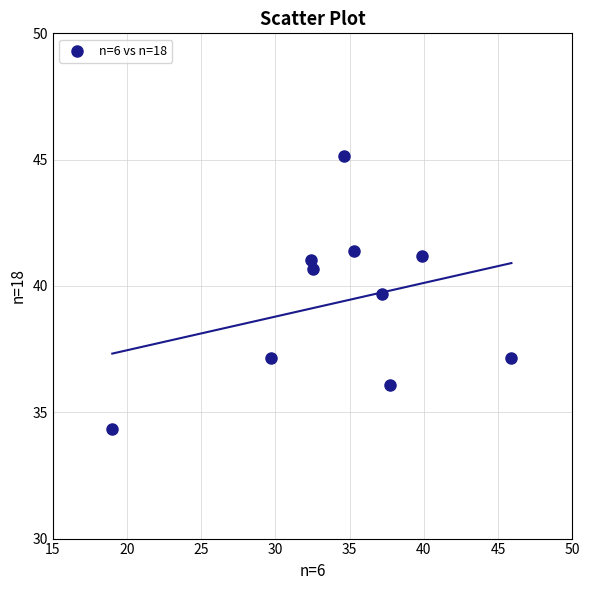

What is the range of X values (max minus min)?

26.9